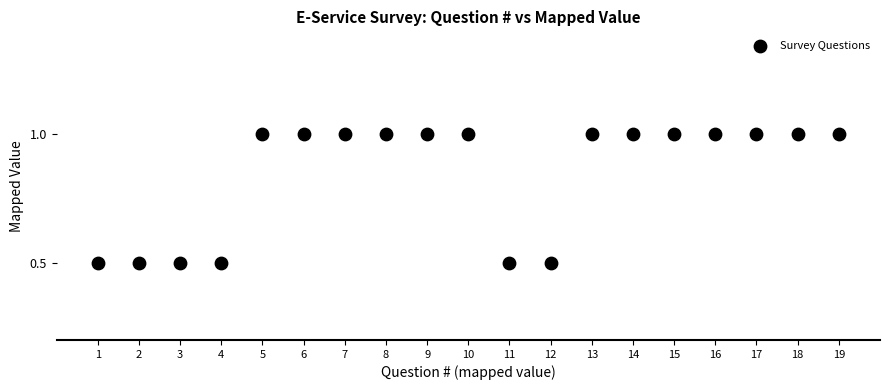

What is the range of X values (max minus min)?

18.0